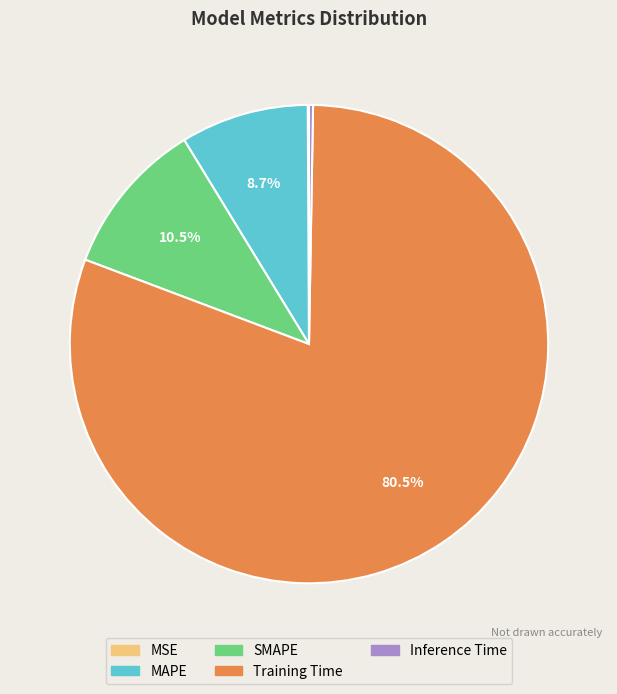

Which slice is the largest?

Training Time